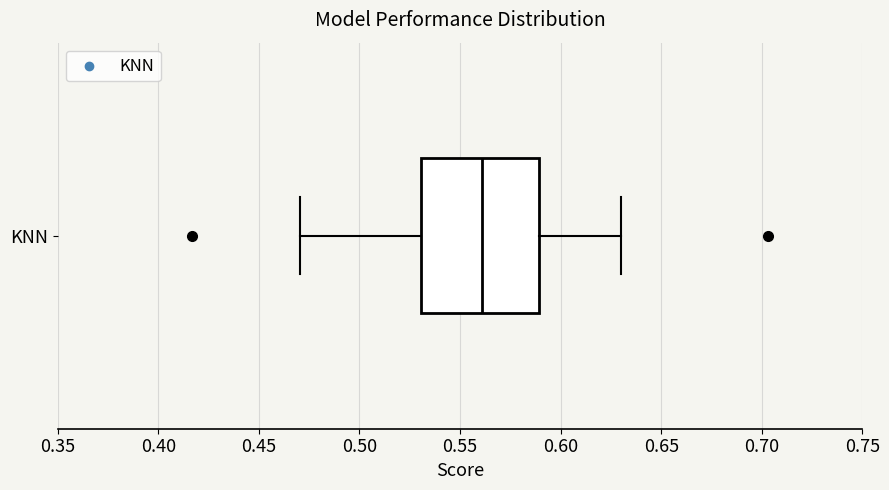

Where is the left edge of the box for KNN on the x-axis? The values are not printed on the chart, so give them approximately, as read against the axis.

0.53